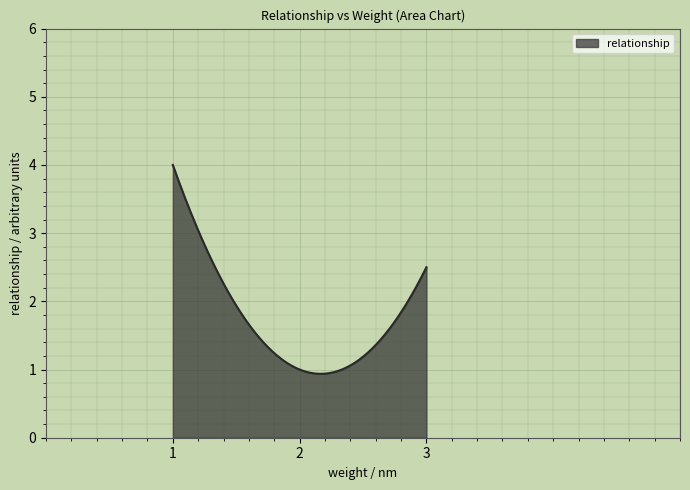

What is the smallest value displayed?

0.9